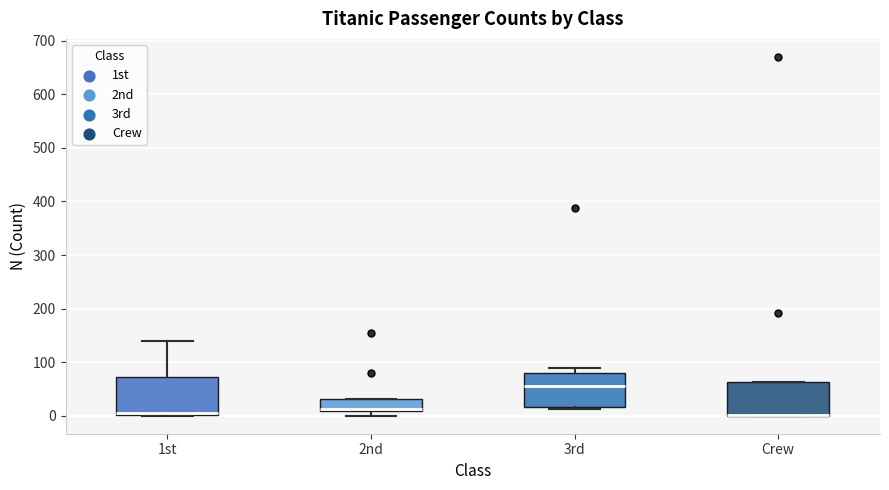

Reading left to right, read every box against the y-axis: the position of its median line, the range the box covers, and the ends of its whiskers. The values are not printed on the chart, so give them approximately, as read against the axis.

1st: median 0 (just above the box's lower edge), box 0 to 70, whiskers 0 to 140
2nd: median 10 (just above the box's lower edge), box 10 to 30, whiskers 0 to 30
3rd: median 60, box 20 to 80, whiskers 10 to 90
Crew: median 0 (drawn on the box's lower edge), box 0 to 60, whiskers 0 to 60